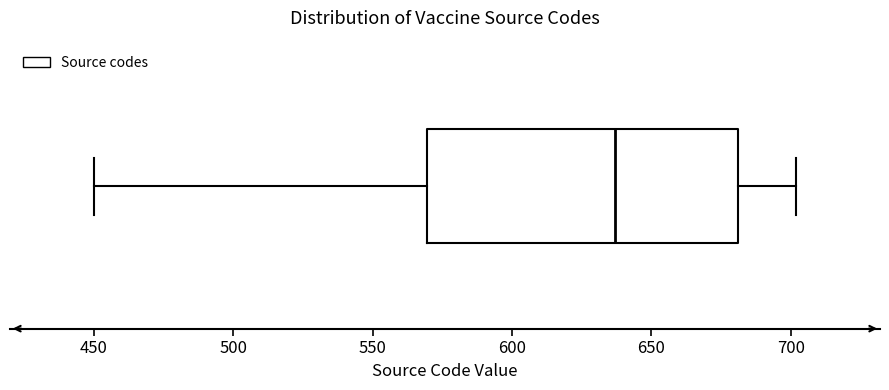

Transcribe this box plot: give where the median line is, the range the box spans, and where the two whiskers end, as read against the x-axis. The values are not printed on the chart, so give them approximately, as read against the axis.

median 635, box 570 to 680, whiskers 450 to 700